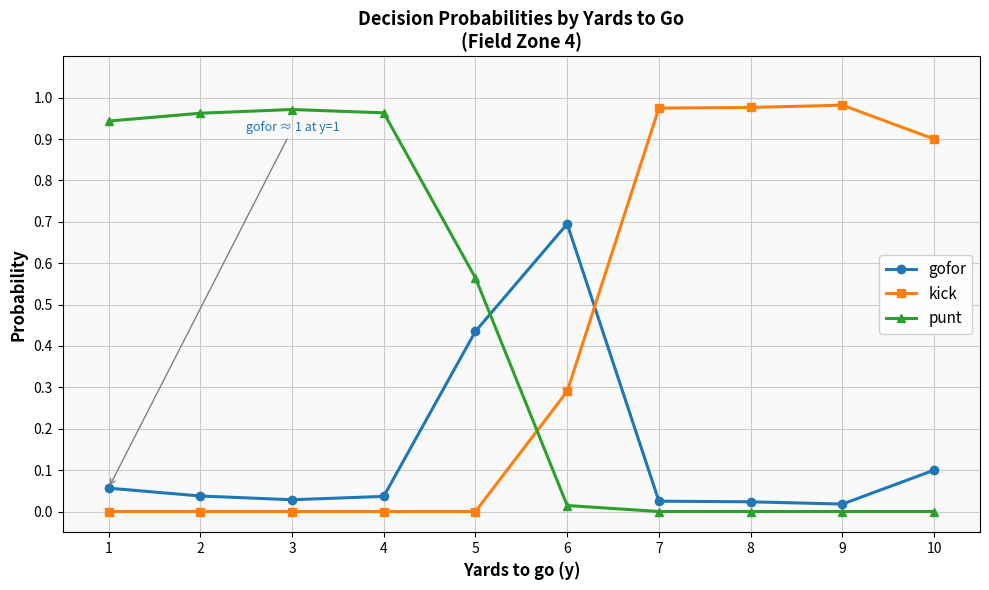

Is the value of punt at 4 greater than the value of kick at 9?

No